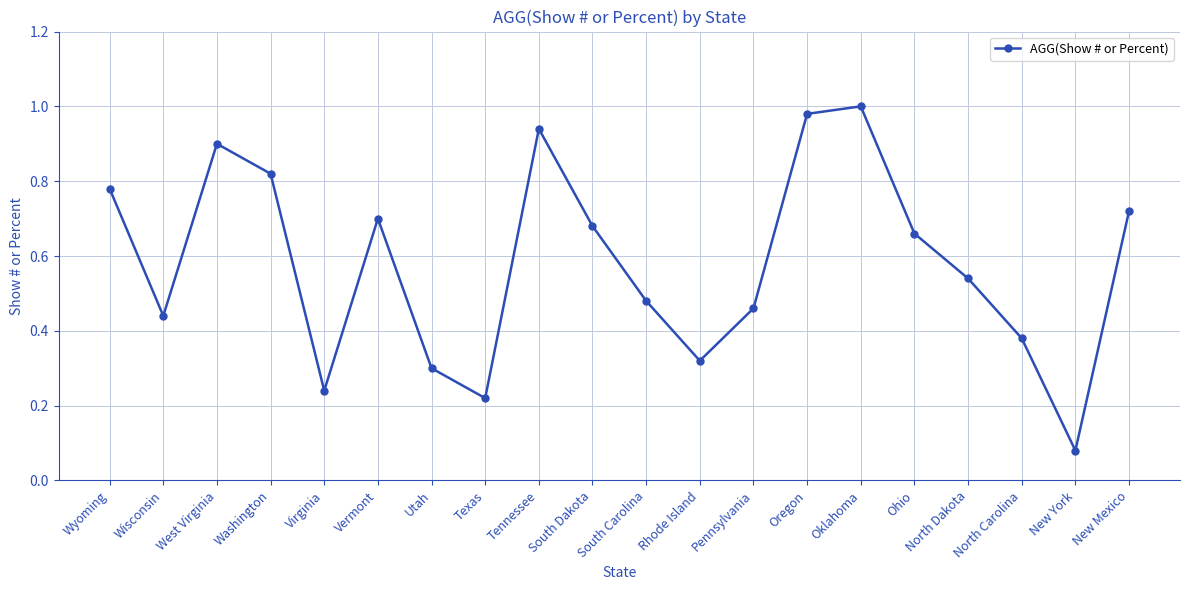

Is it true that the value at Rhode Island is 0.5?

False